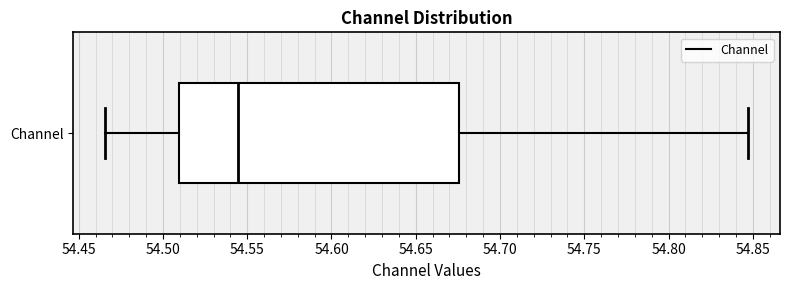

Transcribe this box plot: give where the median line is, the range the box spans, and where the two whiskers end, as read against the x-axis. The values are not printed on the chart, so give them approximately, as read against the axis.

median 54.545, box 54.510 to 54.675, whiskers 54.465 to 54.845